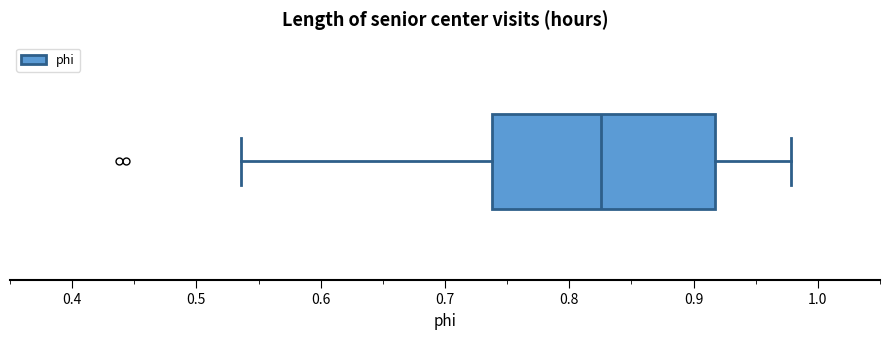

Transcribe this box plot: give where the median line is, the range the box spans, and where the two whiskers end, as read against the x-axis. The values are not printed on the chart, so give them approximately, as read against the axis.

median 0.83, box 0.74 to 0.92, whiskers 0.54 to 0.98